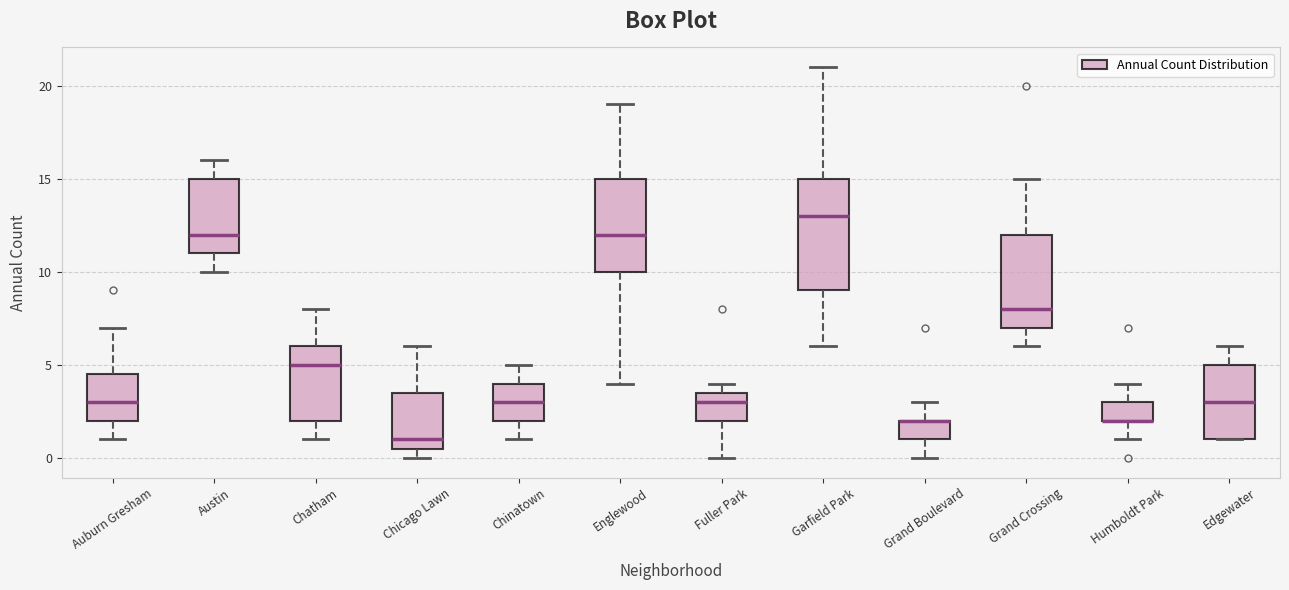

Reading left to right, read every box against the y-axis: the position of its median line, the range the box covers, and the ends of its whiskers. The values are not printed on the chart, so give them approximately, as read against the axis.

Auburn Gresham: median 3.0, box 2.0 to 4.5, whiskers 1.0 to 7.0
Austin: median 12.0, box 11.0 to 15.0, whiskers 10.0 to 16.0
Chatham: median 5.0, box 2.0 to 6.0, whiskers 1.0 to 8.0
Chicago Lawn: median 1.0, box 0.5 to 3.5, whiskers 0.0 to 6.0
Chinatown: median 3.0, box 2.0 to 4.0, whiskers 1.0 to 5.0
Englewood: median 12.0, box 10.0 to 15.0, whiskers 4.0 to 19.0
Fuller Park: median 3.0, box 2.0 to 3.5, whiskers 0.0 to 4.0
Garfield Park: median 13.0, box 9.0 to 15.0, whiskers 6.0 to 21.0
Grand Boulevard: median 2.0 (drawn on the box's upper edge), box 1.0 to 2.0, whiskers 0.0 to 3.0
Grand Crossing: median 8.0, box 7.0 to 12.0, whiskers 6.0 to 15.0
Humboldt Park: median 2.0 (drawn on the box's lower edge), box 2.0 to 3.0, whiskers 1.0 to 4.0
Edgewater: median 3.0, box 1.0 to 5.0, whiskers 1.0 to 6.0